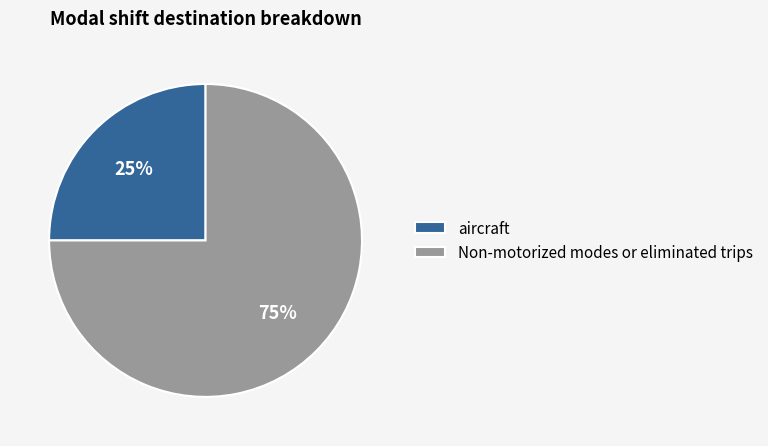

How many segments does this pie chart have?

2